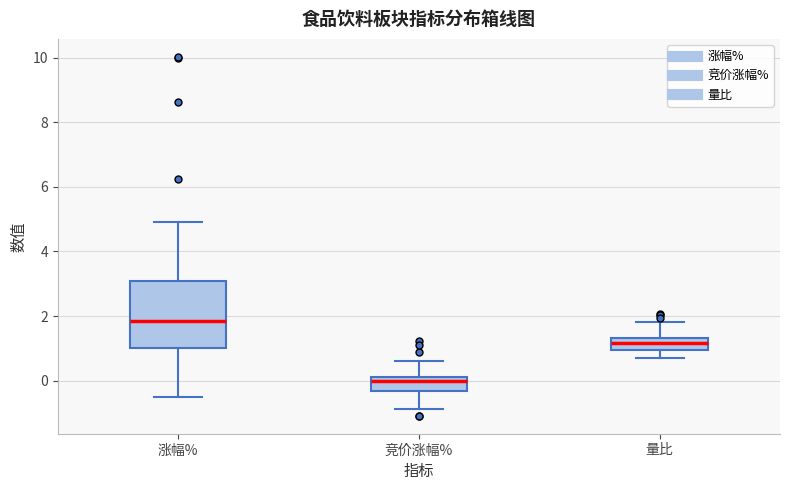

Comparing the boxes themselves (not the whiskers), which one is the tallest?

涨幅%